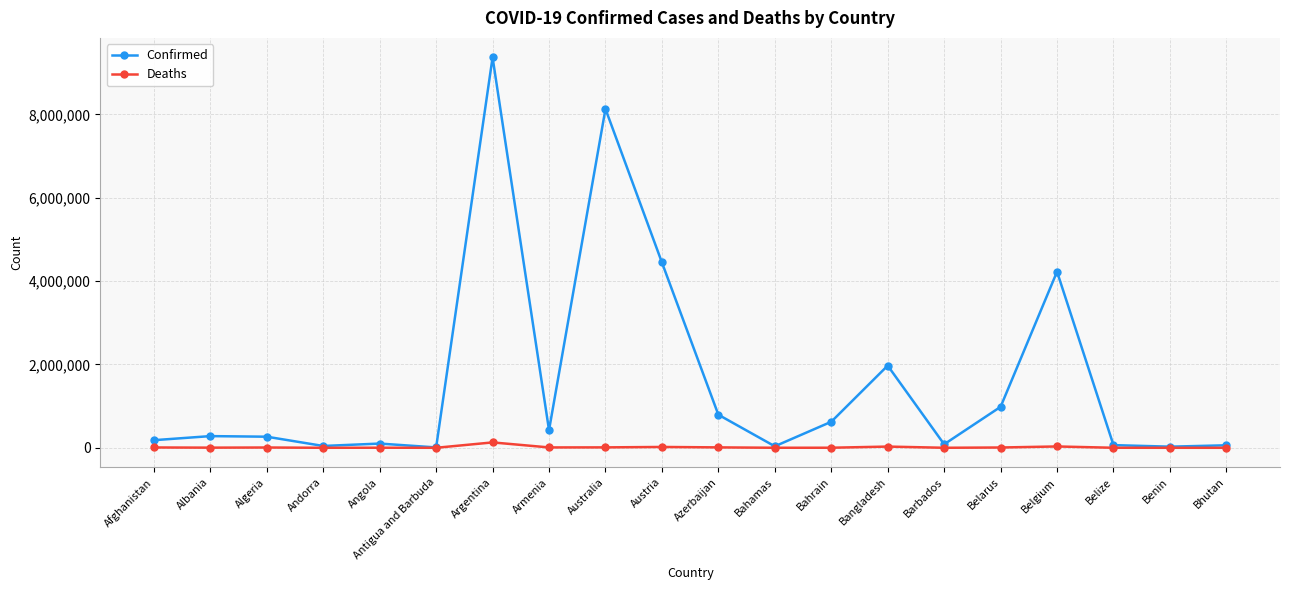

Which series has the widest spread of values?

Confirmed